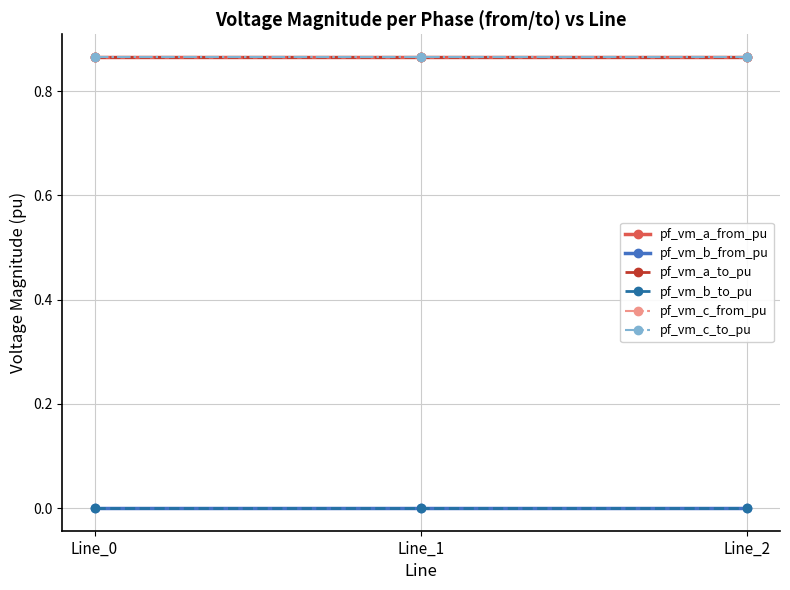

Which series has the largest range (max minus min)?

pf_vm_a_from_pu